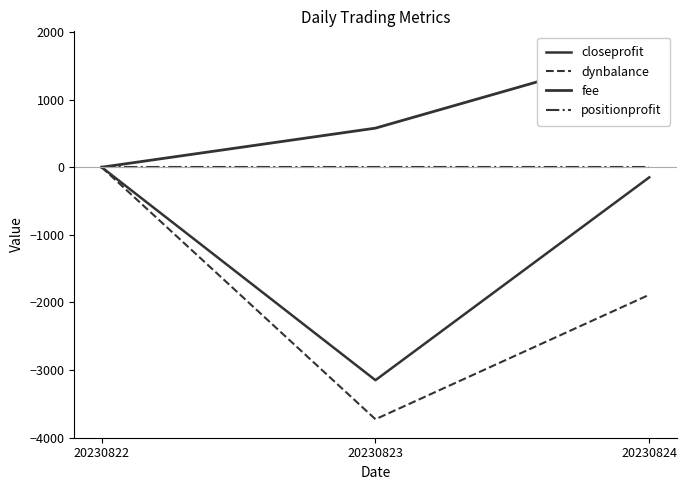

Reading left to right, extract all data points from this chart.

closeprofit: 20230822=0.0	20230823=-3150.0	20230824=-150.0
dynbalance: 20230822=0.0	20230823=-3727.9	20230824=-1886.5
fee: 20230822=0.0	20230823=577.9	20230824=1736.5
positionprofit: 20230822=0.0	20230823=0.0	20230824=0.0